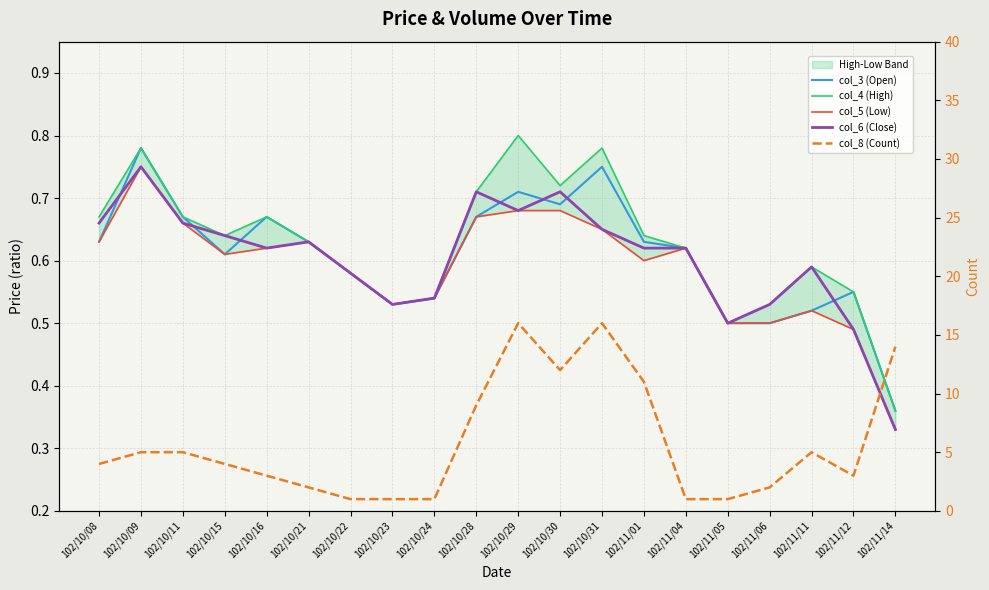

What position from the left is 102/11/06?

17